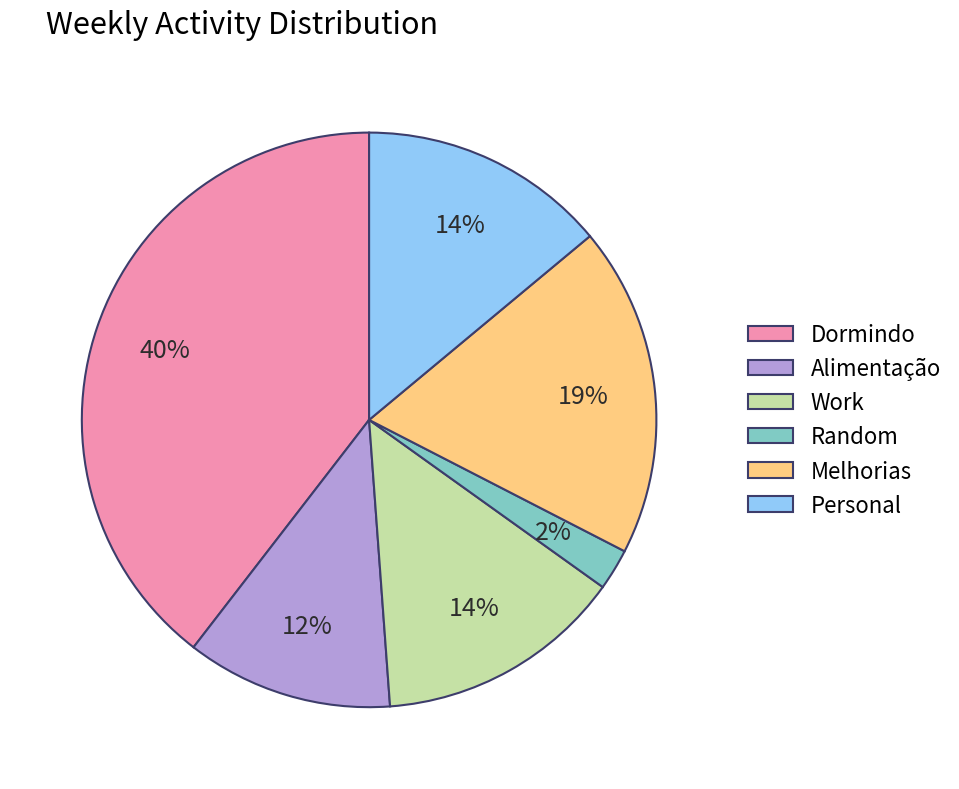

Do Dormindo and Personal together represent more than half of the pie?

Yes